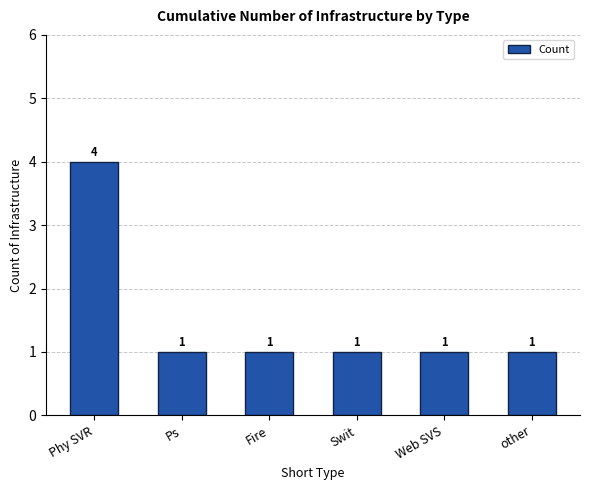

True or false: the data shows 1 at Web SVS.

True